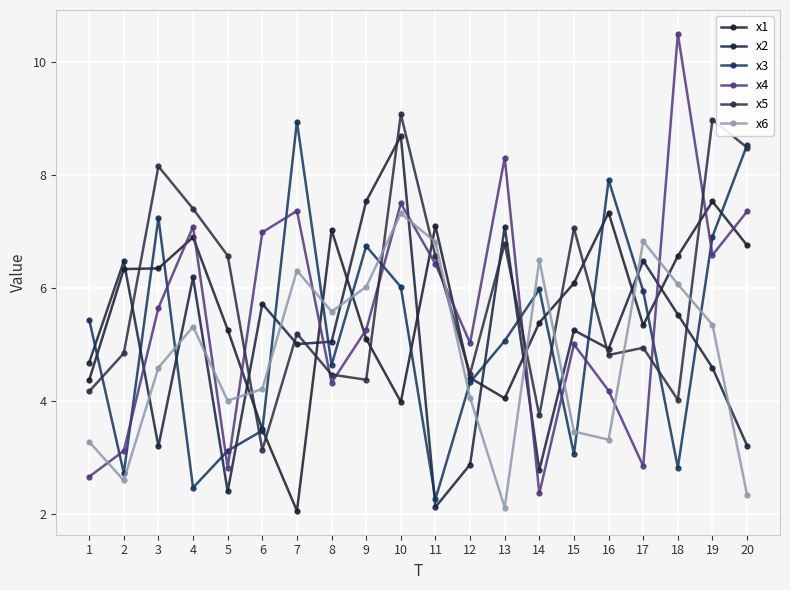

Where is the first local maximum for x5?

3